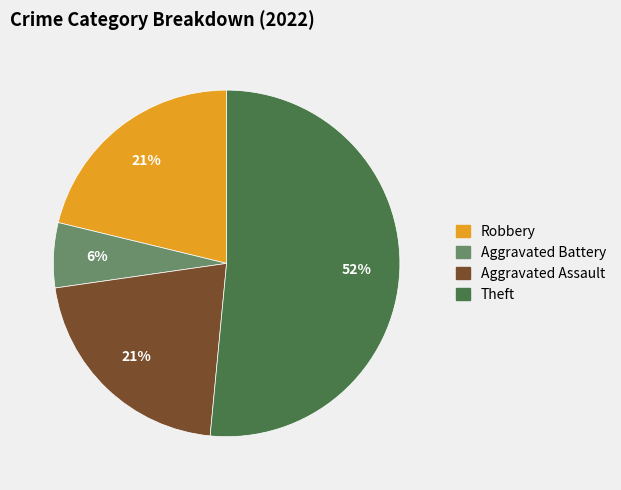

To the nearest percent, what is the average slice percentage?

25%